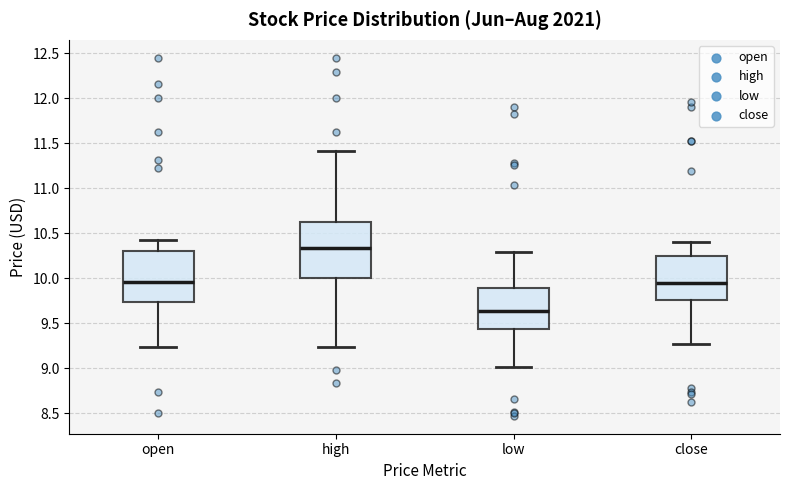

Reading left to right, read every box against the y-axis: the position of its median line, the range the box covers, and the ends of its whiskers. The values are not printed on the chart, so give them approximately, as read against the axis.

open: median 9.95, box 9.75 to 10.30, whiskers 9.25 to 10.40
high: median 10.35, box 10.00 to 10.60, whiskers 9.25 to 11.40
low: median 9.65, box 9.45 to 9.90, whiskers 9.00 to 10.30
close: median 9.95, box 9.75 to 10.25, whiskers 9.25 to 10.40